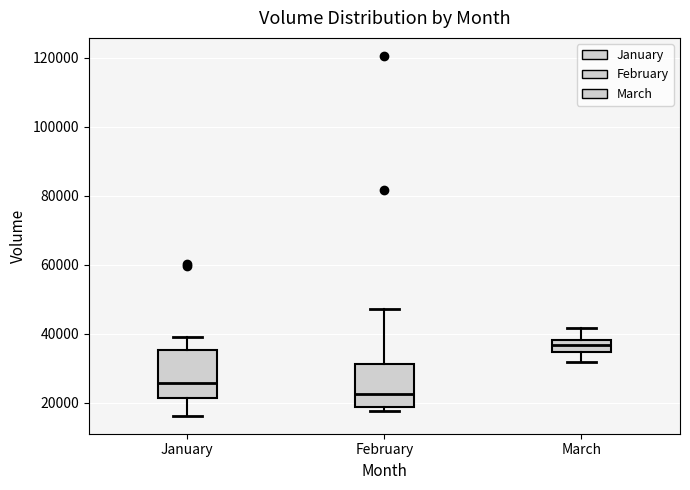

Reading left to right, read every box against the y-axis: the position of its median line, the range the box covers, and the ends of its whiskers. The values are not printed on the chart, so give them approximately, as read against the axis.

January: median 26000, box 22000 to 36000, whiskers 16000 to 38000
February: median 22000, box 18000 to 32000, whiskers 18000 (just below the box's lower edge) to 48000
March: median 36000, box 34000 to 38000, whiskers 32000 to 42000